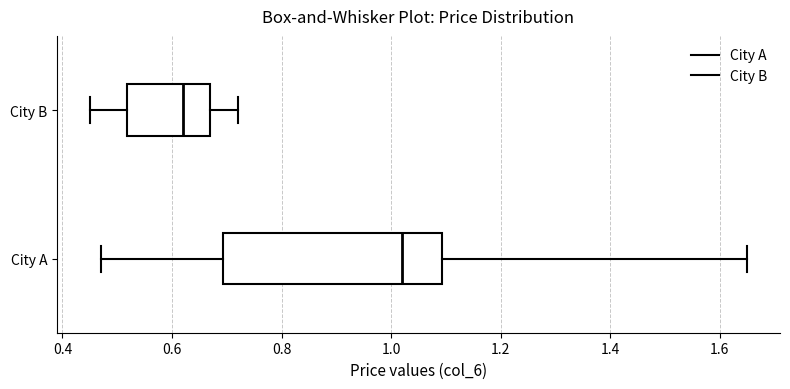

Reading bottom to top, read every box against the x-axis: the position of its median line, the range the box covers, and the ends of its whiskers. The values are not printed on the chart, so give them approximately, as read against the axis.

City A: median 1.02, box 0.70 to 1.10, whiskers 0.48 to 1.66
City B: median 0.62, box 0.52 to 0.68, whiskers 0.46 to 0.72